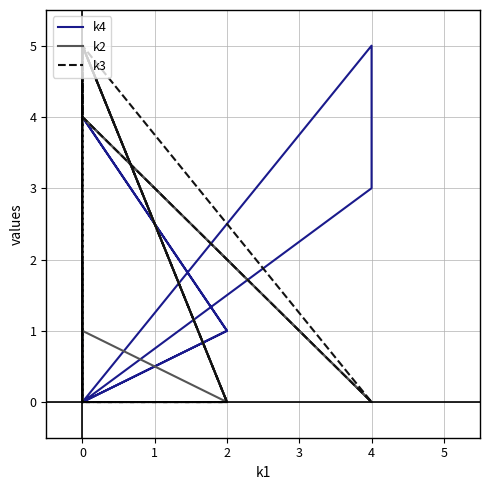

Does the chart have visible grid lines?

Yes